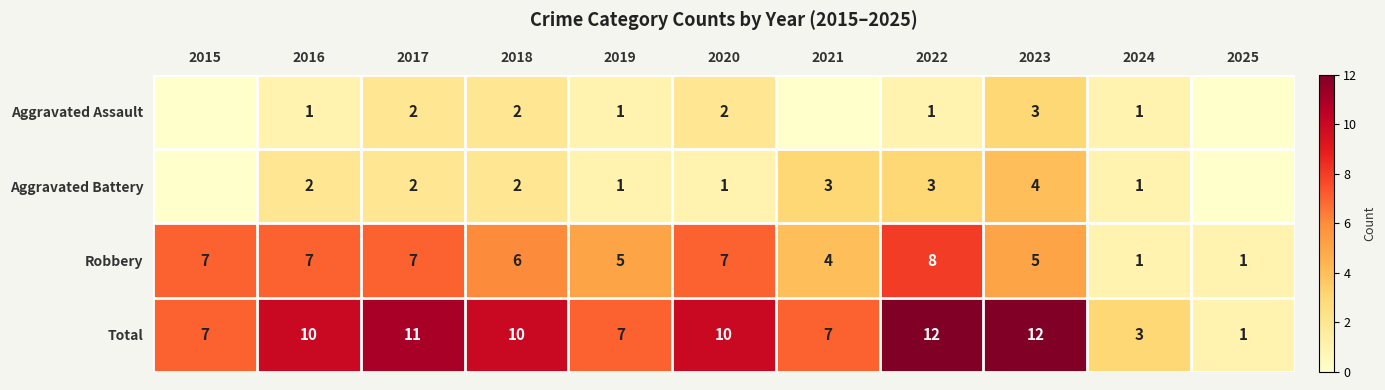

What is the highest value of the Total series?

12